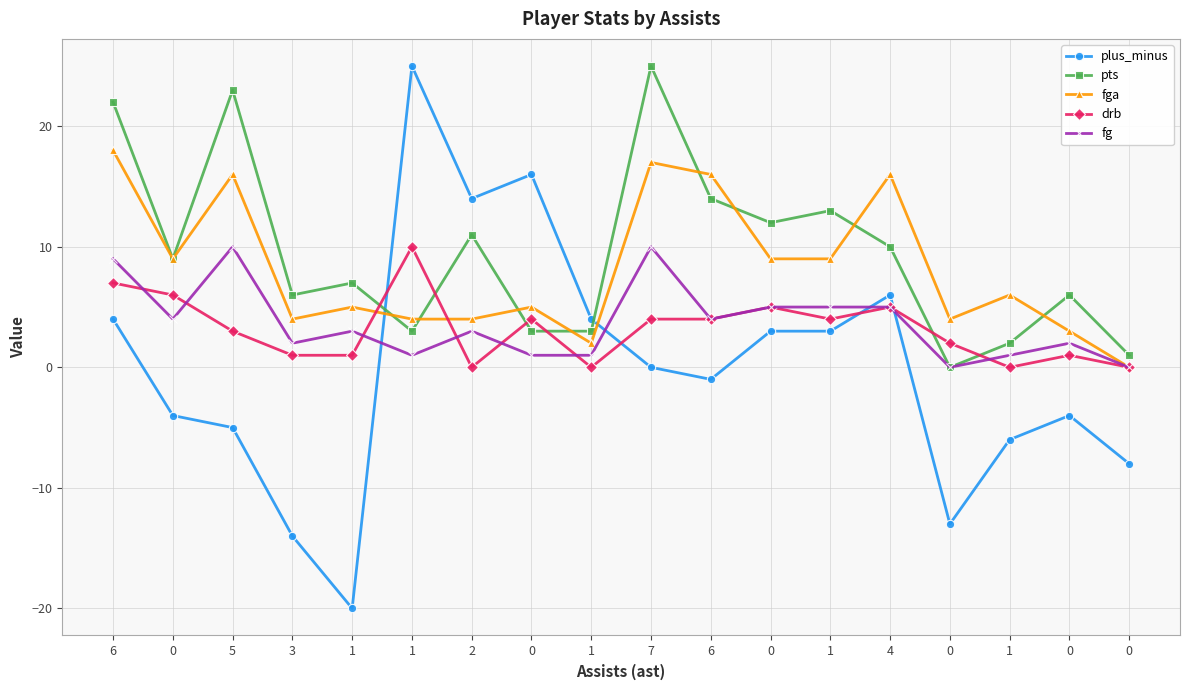

How many series are shown in this chart?

5